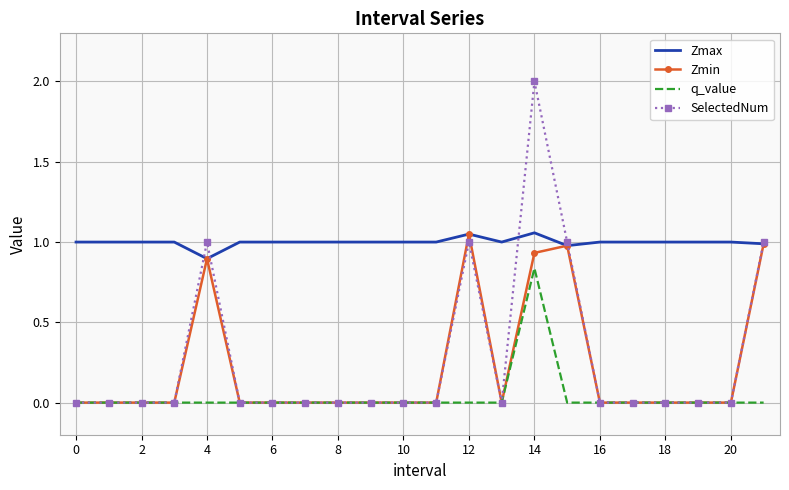

What is the maximum value shown in the chart?

2.0